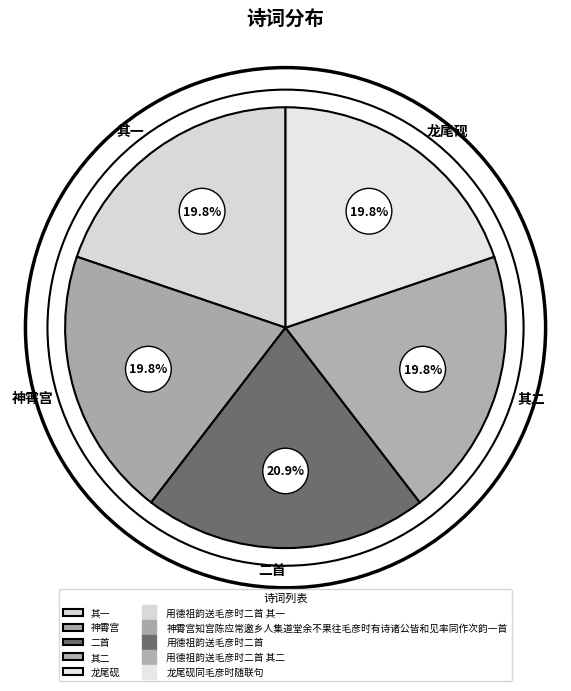

Does any single category account for the majority?

No